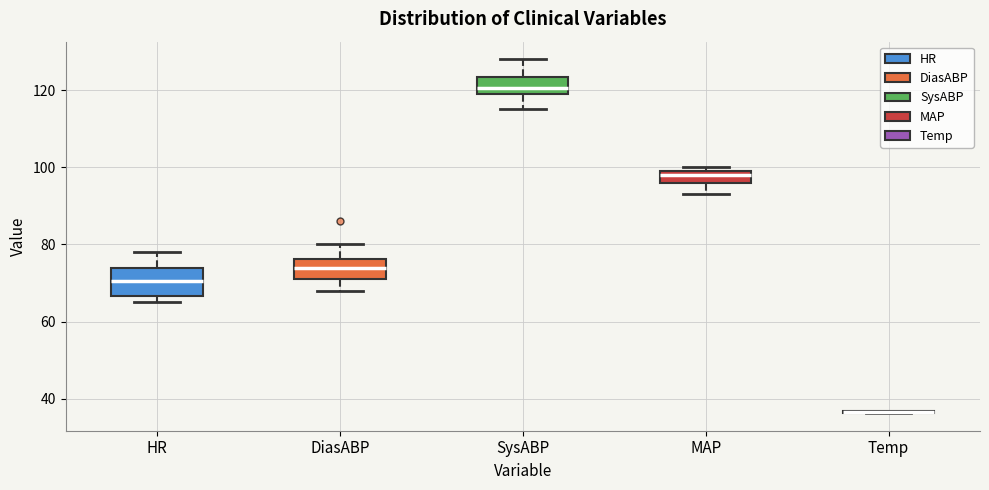

Where is the upper edge of the box for MAP on the y-axis? The values are not printed on the chart, so give them approximately, as read against the axis.

100